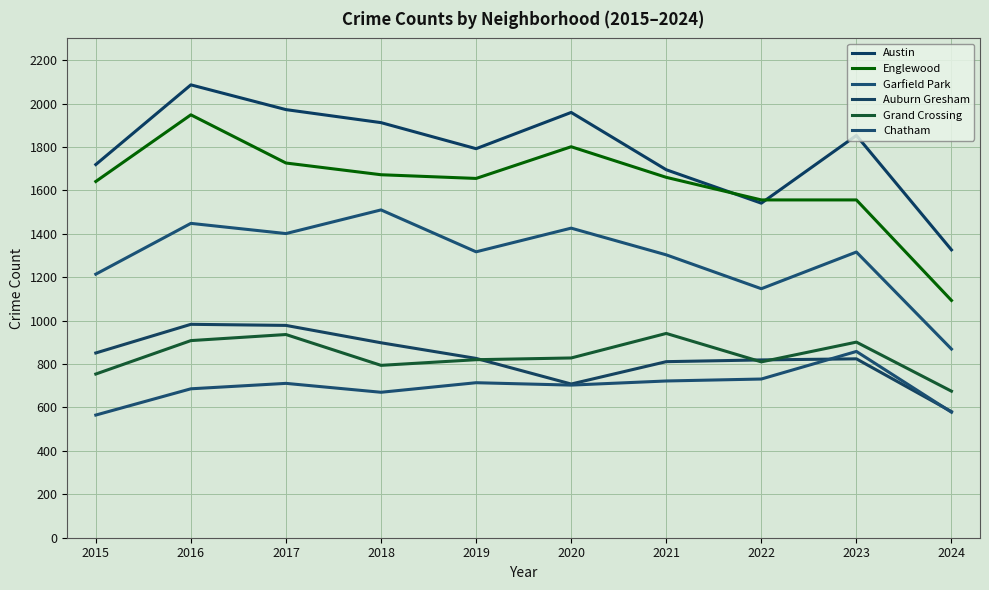

Reading left to right, transcribe all the data shown in this chart.

Austin: 1719	2086	1972	1912	1792	1959	1695	1541	1853	1326
Englewood: 1641	1948	1726	1672	1655	1801	1660	1556	1556	1093
Garfield Park: 1214	1448	1401	1510	1317	1426	1303	1147	1316	869
Auburn Gresham: 851	983	978	898	826	708	811	819	824	581
Grand Crossing: 754	908	936	794	820	828	941	810	901	675
Chatham: 565	686	711	670	714	703	722	731	858	578